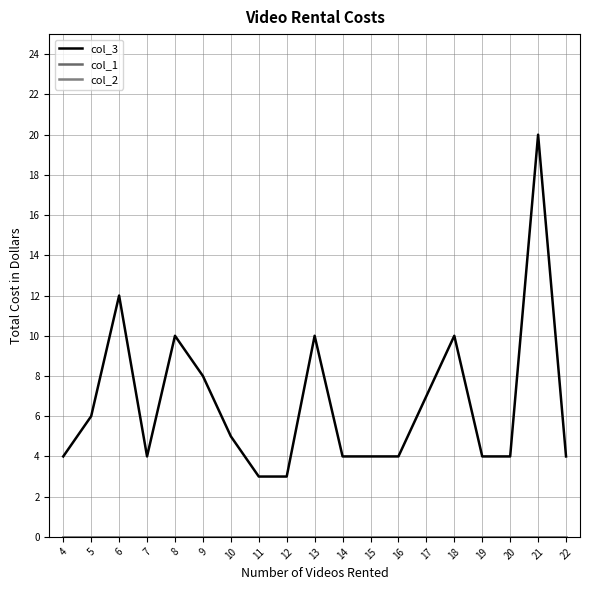

True or false: col_1 and col_2 cross at least once.

False